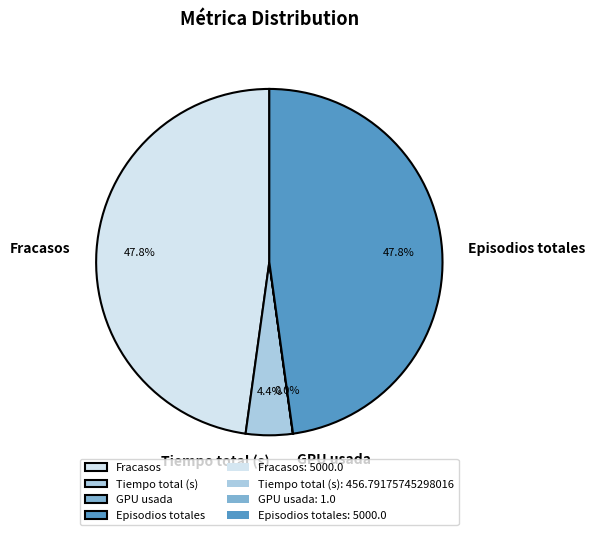

To the nearest percent, what portion does Fracasos represent?

48%